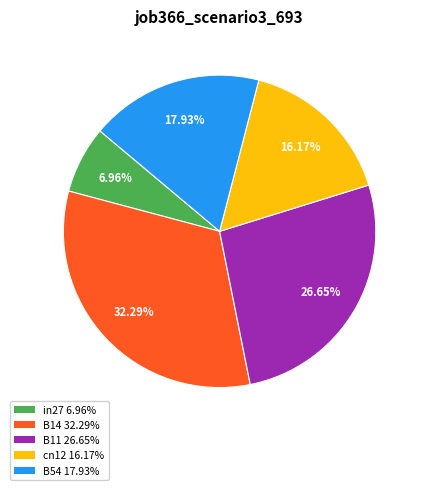

Rank the categories by value from highest to lowest.

B14, B11, B54, cn12, in27